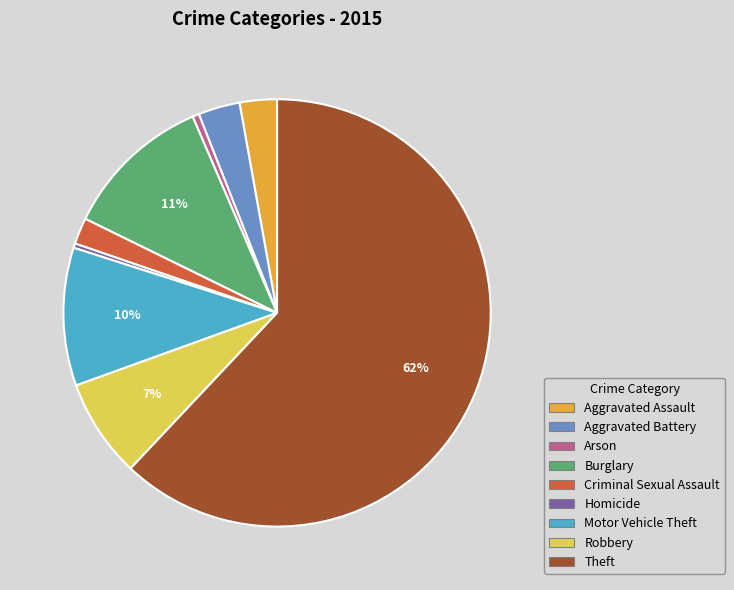

Combined, do Aggravated Assault and Burglary account for over 50%?

No